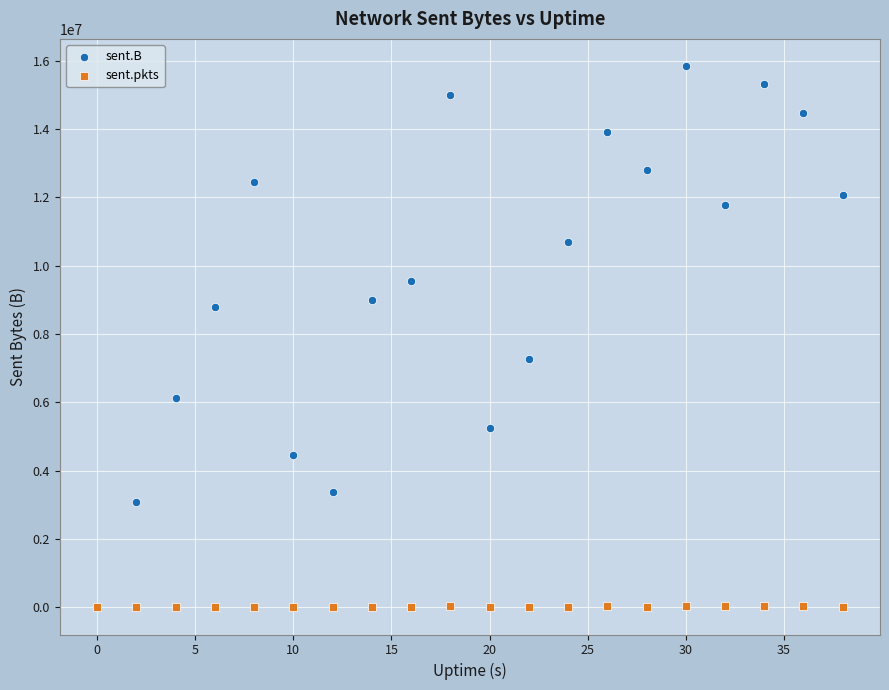

Across all series, what Y value is closest to 7922407?

7283642